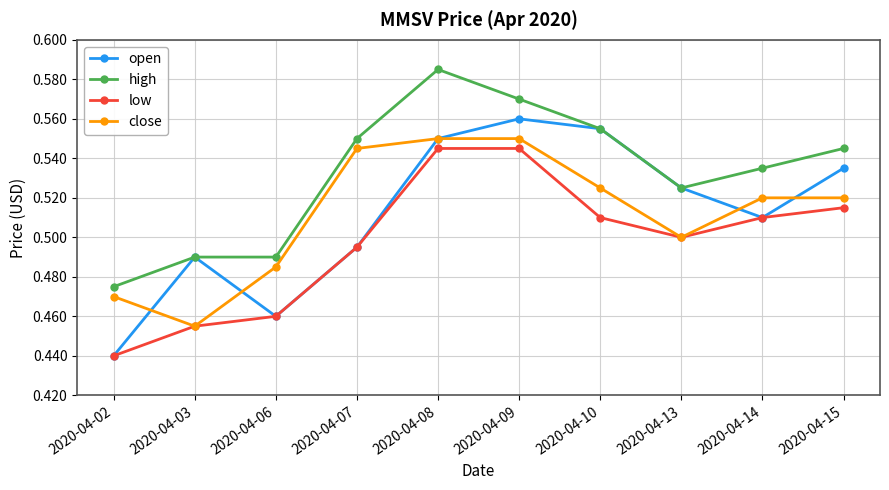

The value of close at 2020-04-06 is 0.5. True or false?

True